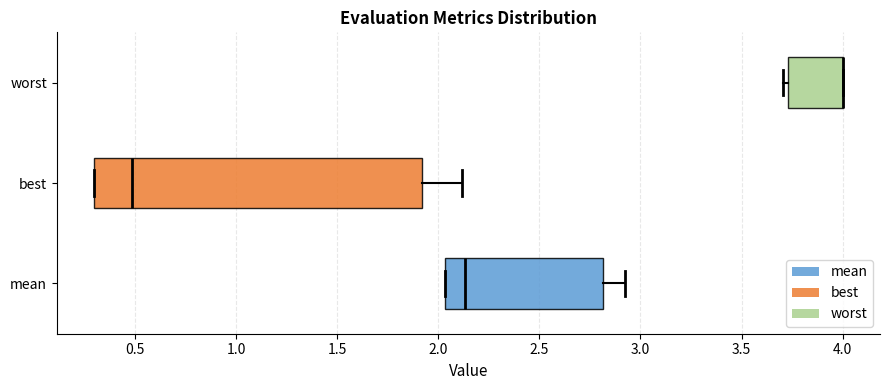

Which box is the widest, from its left edge to its right edge?

best